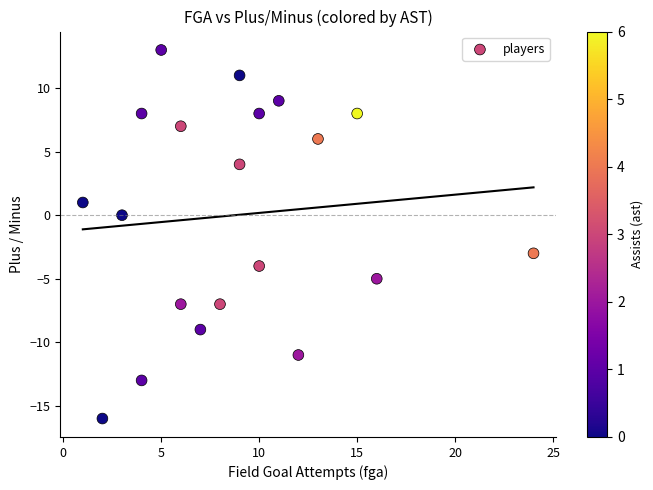

What is the range of Y values (max minus min)?

29